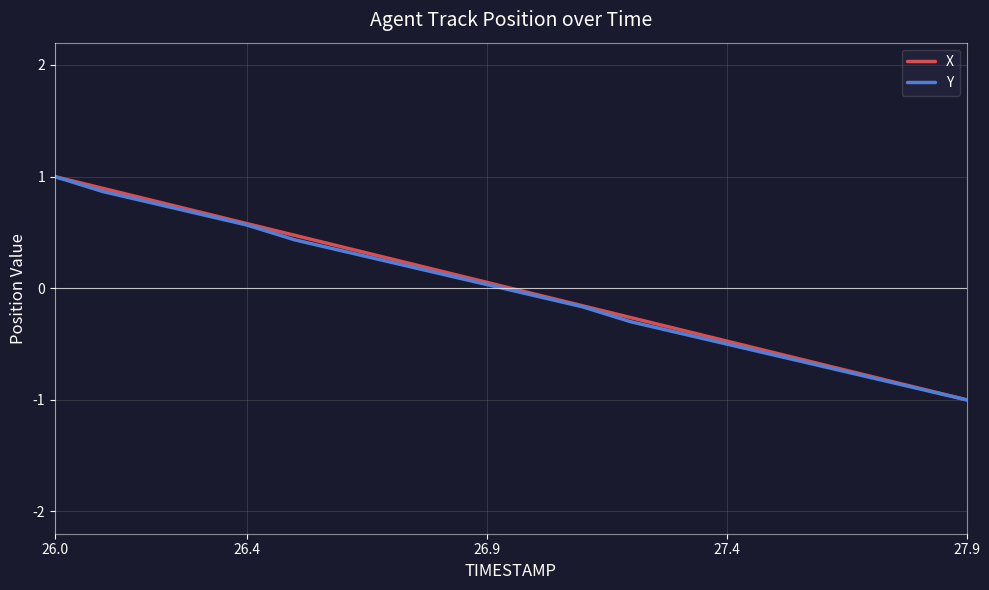

What is the minimum value shown in the chart?

-1.0